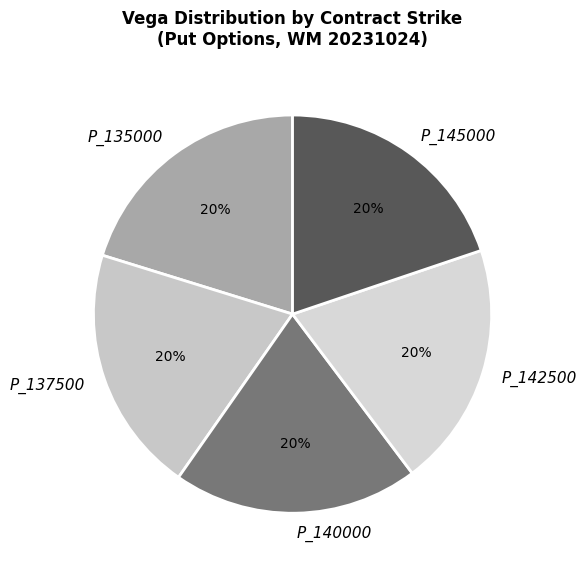

Do P_140000 and P_142500 together represent more than half of the pie?

No